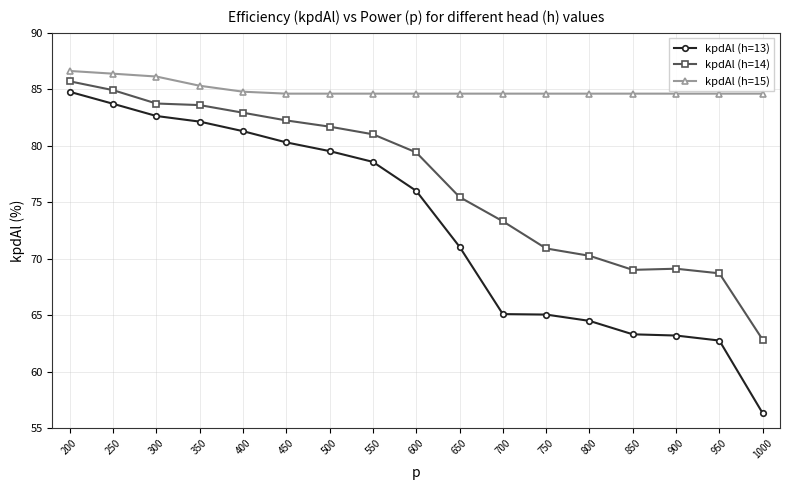

What is the smallest value displayed?

56.3